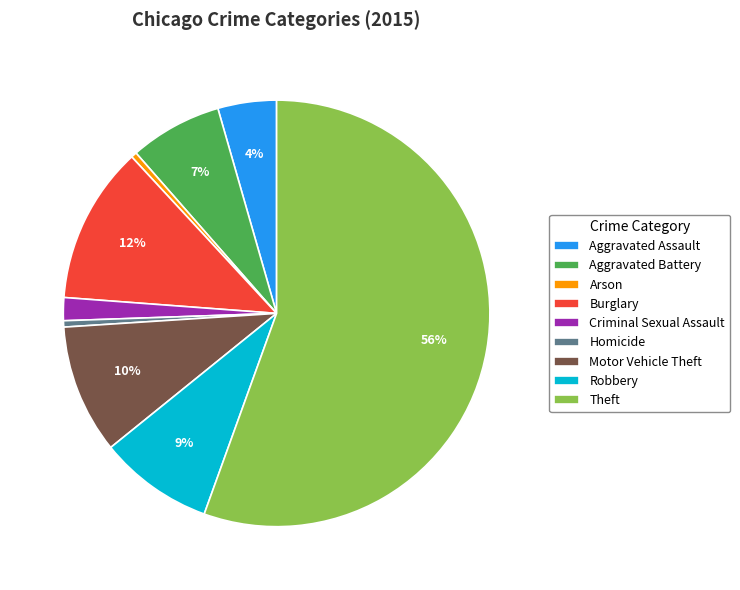

To the nearest percent, what is the average slice percentage?

11%